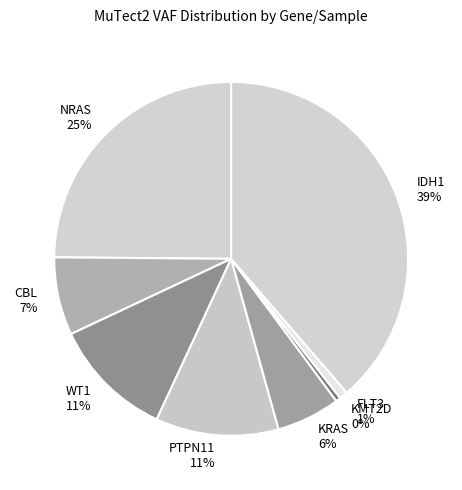

To the nearest percent, what is the difference between the KRAS and FLT3 slice percentages?

5%